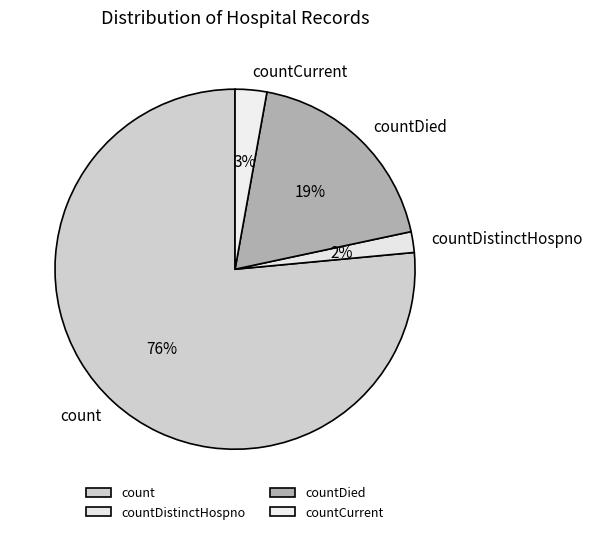

Which slice is the smallest?

countDistinctHospno